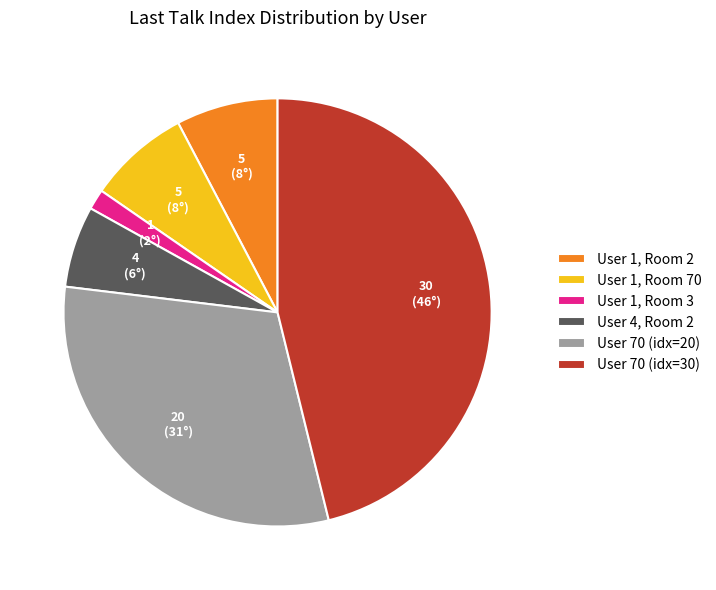

Which has a higher value, User 1, Room 3 or User 70 (idx=30)?

User 70 (idx=30)